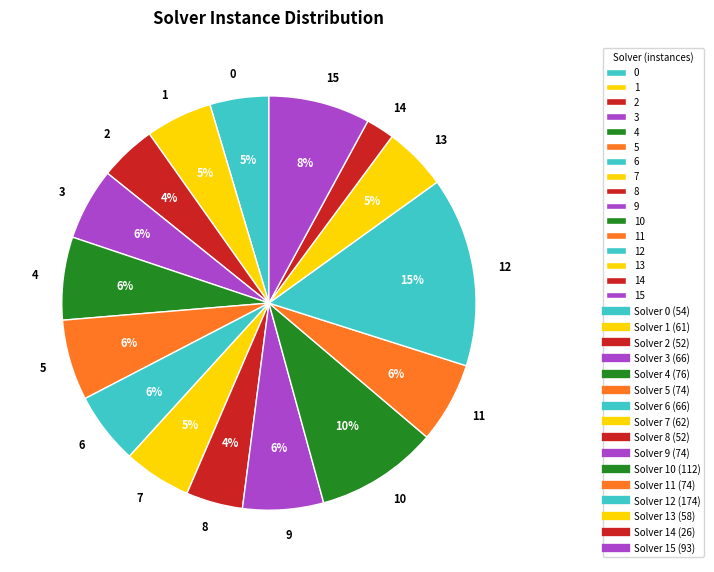

Does 1 represent more than half of the total?

No